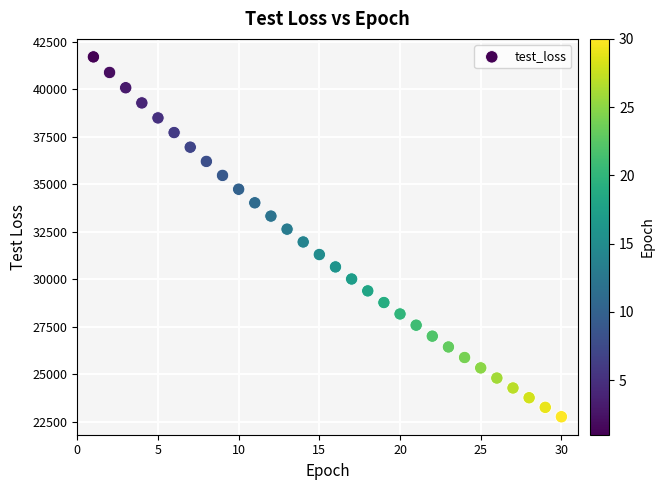

What is the range of Y values (max minus min)?

18950.1